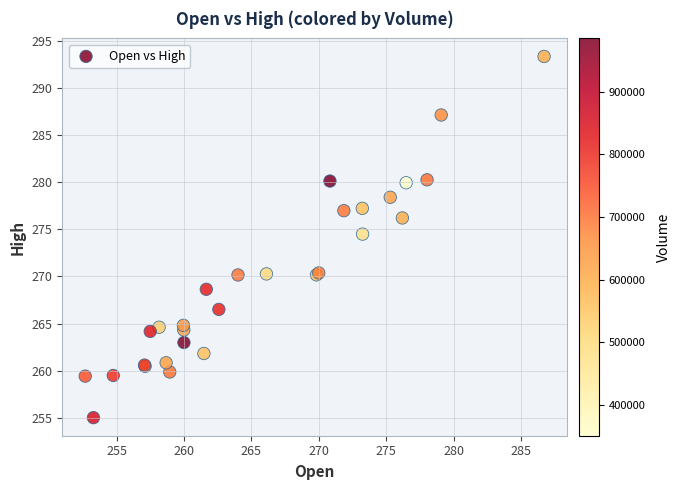

What Y value in the scatter plot is closest to 274?

274.5